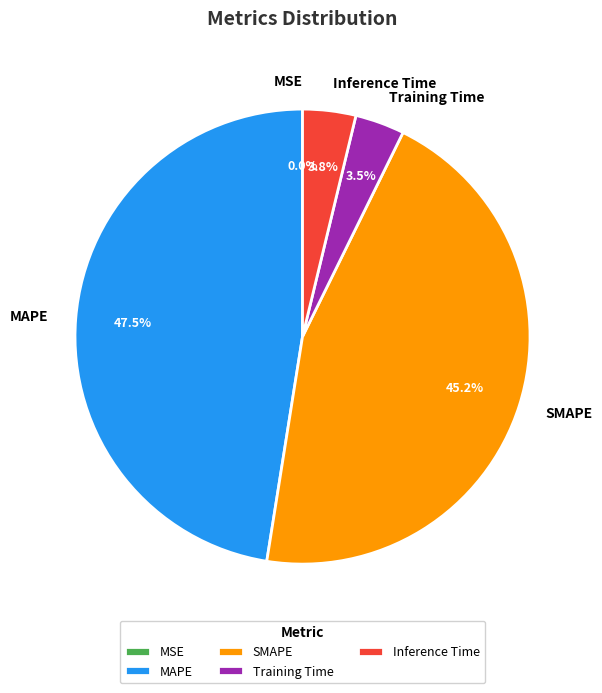

Is there any slice that represents more than half of the pie?

No